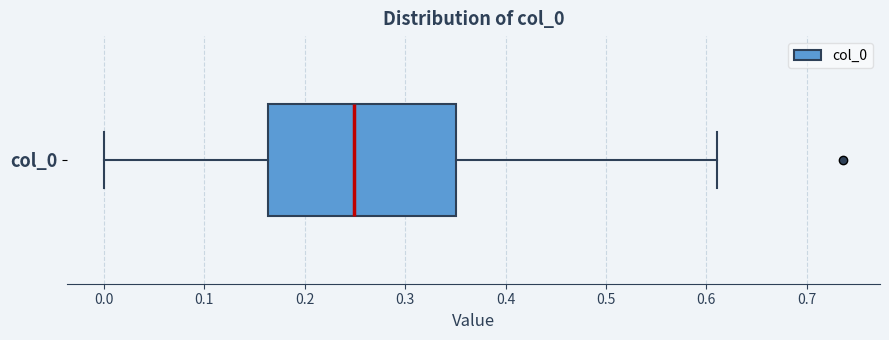

Read this box plot against the x-axis: the position of the median line, the range covered by the box, and the ends of both whiskers. The values are not printed on the chart, so give them approximately, as read against the axis.

median 0.25, box 0.16 to 0.35, whiskers 0.00 to 0.61